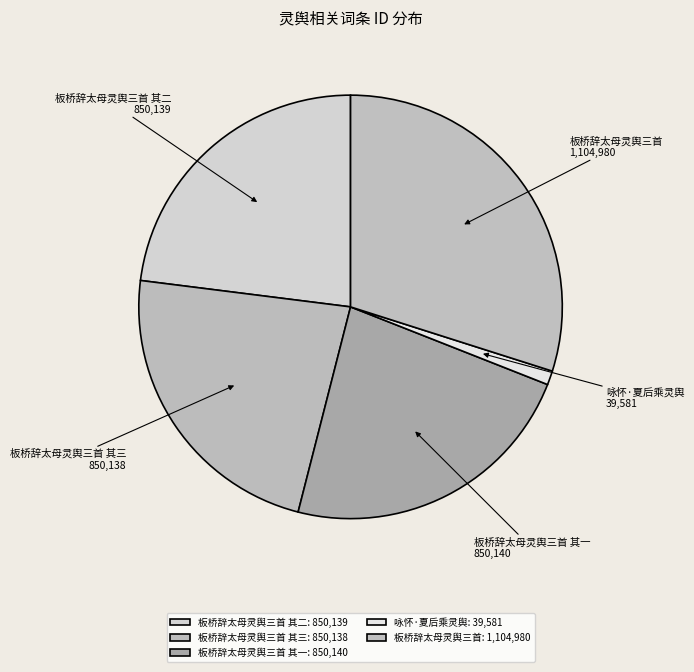

Is the sum of 咏怀·夏后乘灵舆 and 板桥辞太母灵舆三首 其一 greater than half?

No